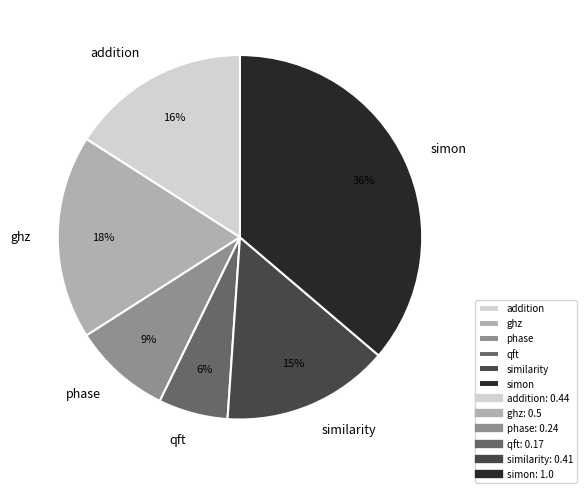

Is there a majority slice in this chart?

No